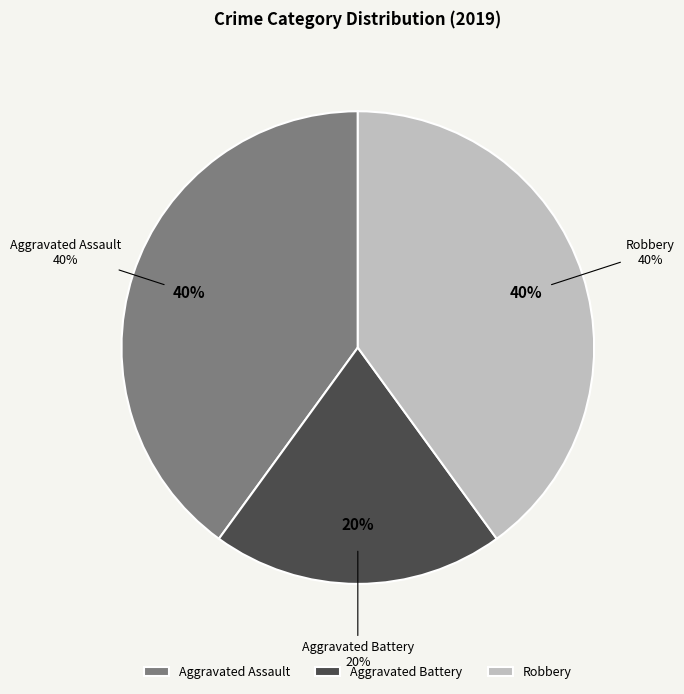

What percentage is NOT represented by Aggravated Battery?

80.0%